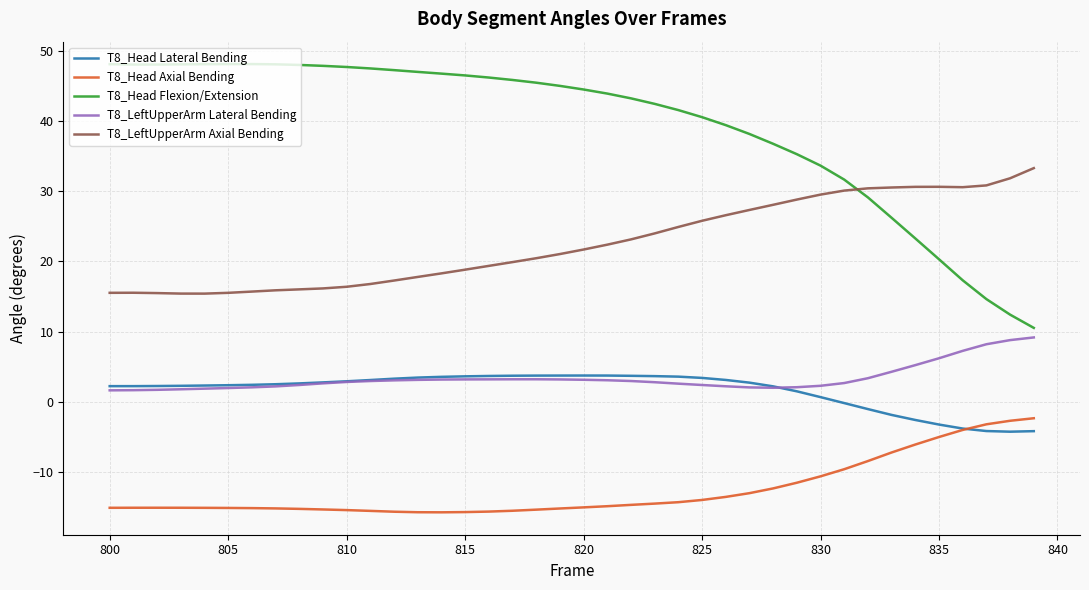

Which series has the largest total across all categories?

T8_Head Flexion/Extension